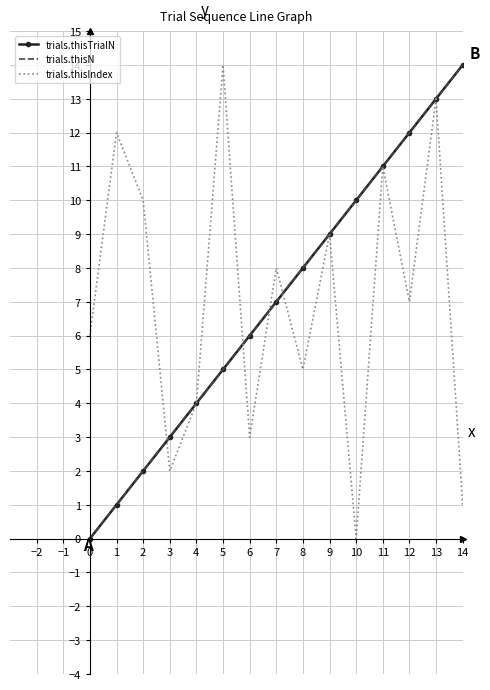

Reading left to right, what are all the values shown in this chart?

trials.thisTrialN: 0	1	2	3	4	5	6	7	8	9	10	11	12	13	14
trials.thisN: 0	1	2	3	4	5	6	7	8	9	10	11	12	13	14
trials.thisIndex: 6	12	10	2	4	14	3	8	5	9	0	11	7	13	1